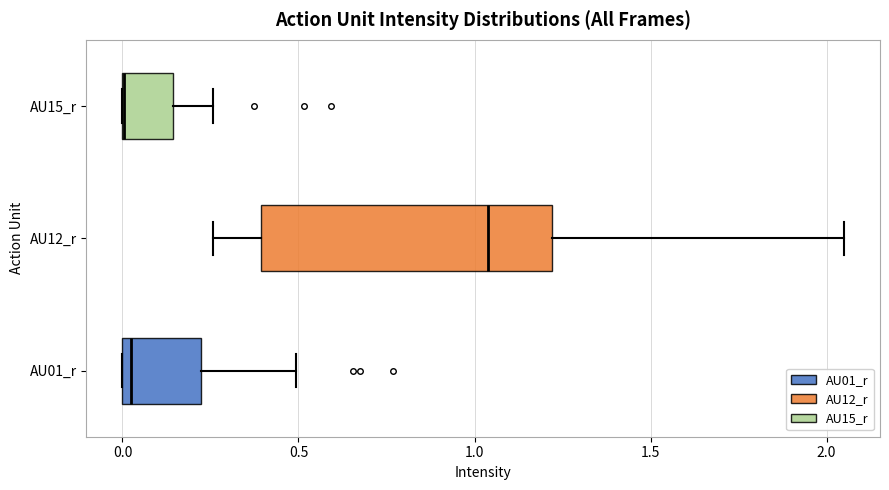

Where is the left edge of the box for AU15_r on the x-axis? The values are not printed on the chart, so give them approximately, as read against the axis.

0.00